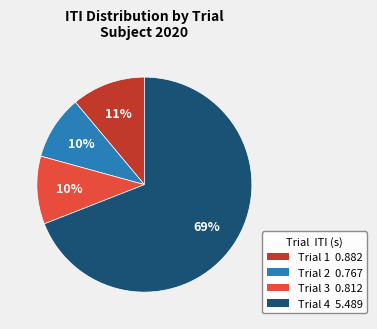

Count the number of slices in the pie.

4